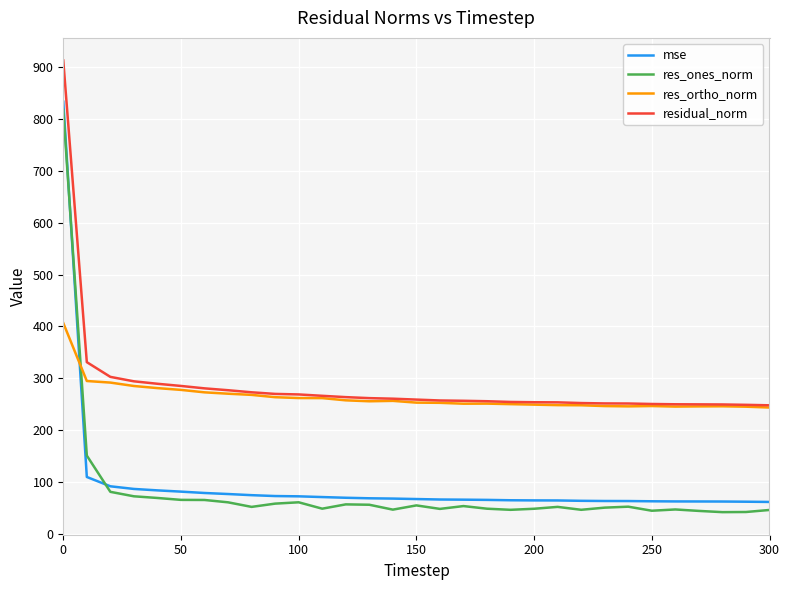

What is the highest value of the residual_norm series?

912.9